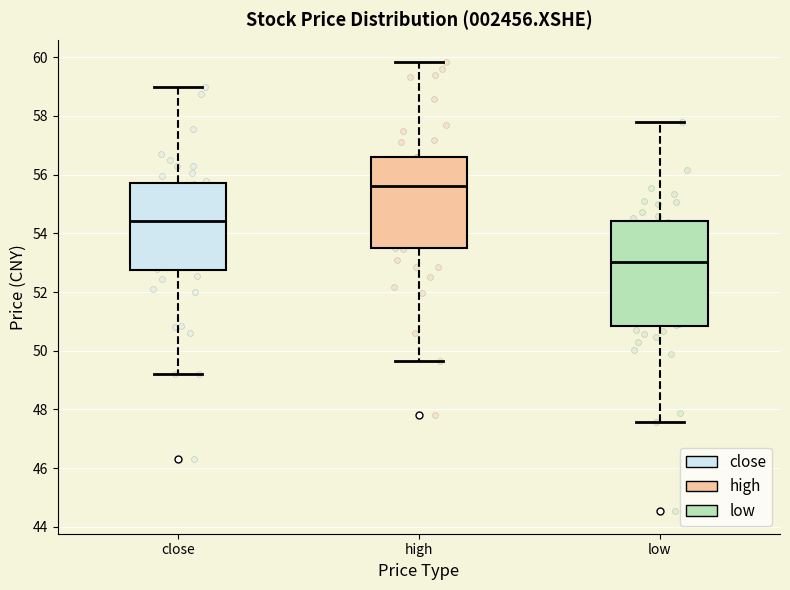

Which box's median line is the highest?

high